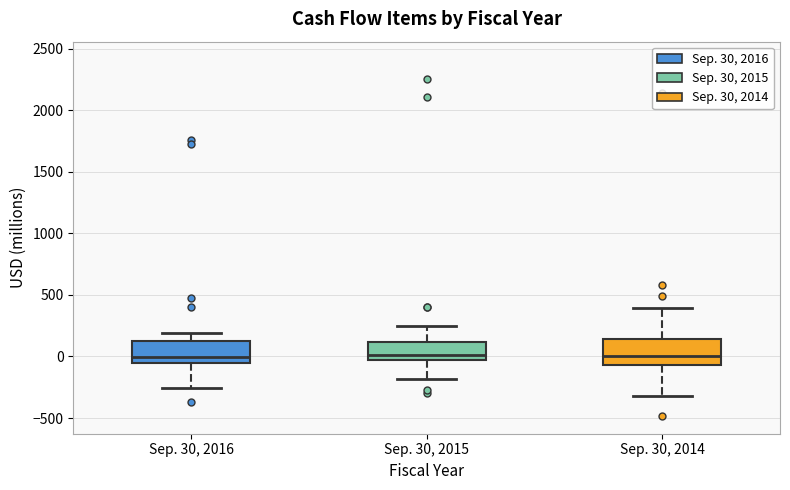

Where does the median line of the box for Sep. 30, 2016 sit on the y-axis? The values are not printed on the chart, so give them approximately, as read against the axis.

0